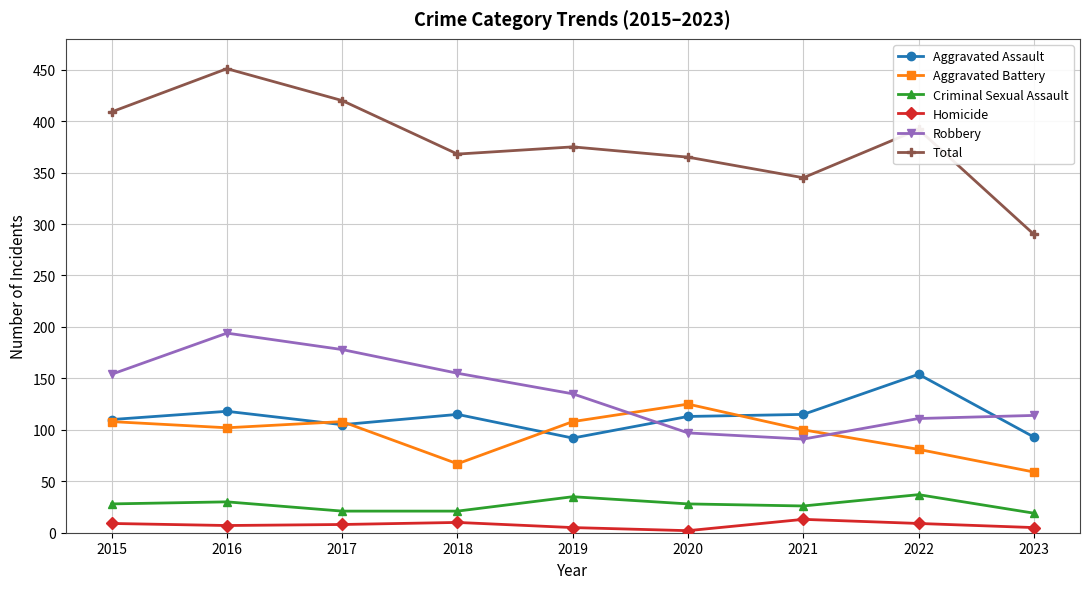

Is the value of Robbery at 2021 greater than the value of Criminal Sexual Assault at 2023?

Yes